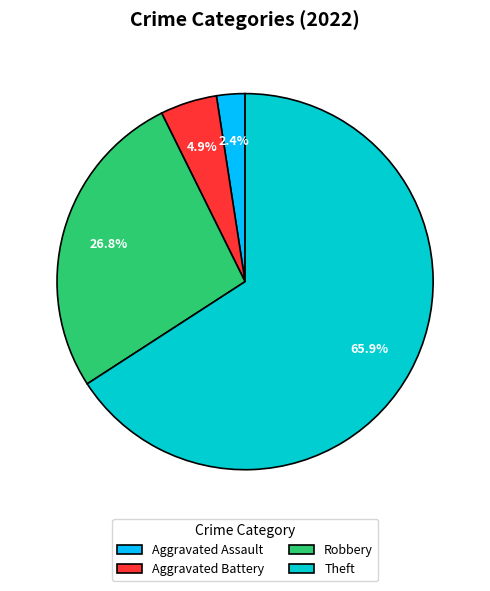

What is the largest slice in the pie chart?

Theft